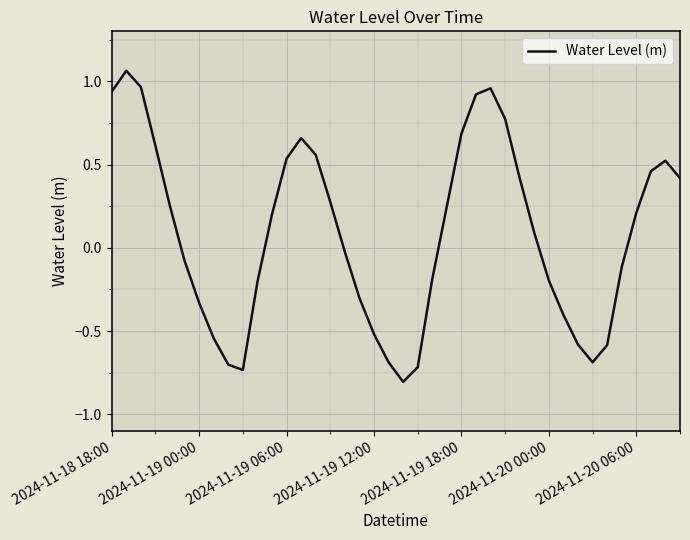

What is the smallest value displayed?

-0.8